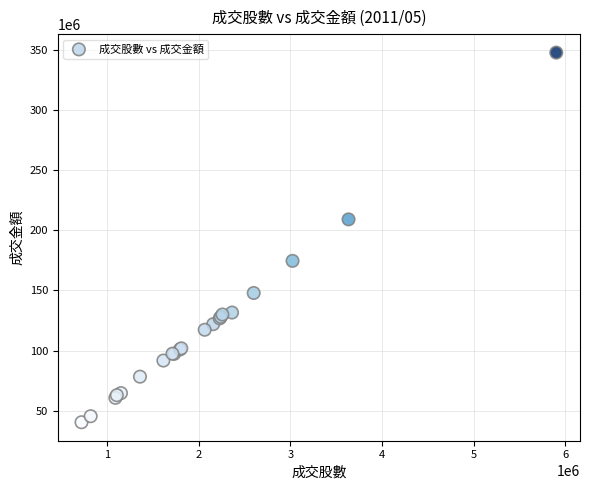

What Y value in the scatter plot is closest to 194078565?

209083801